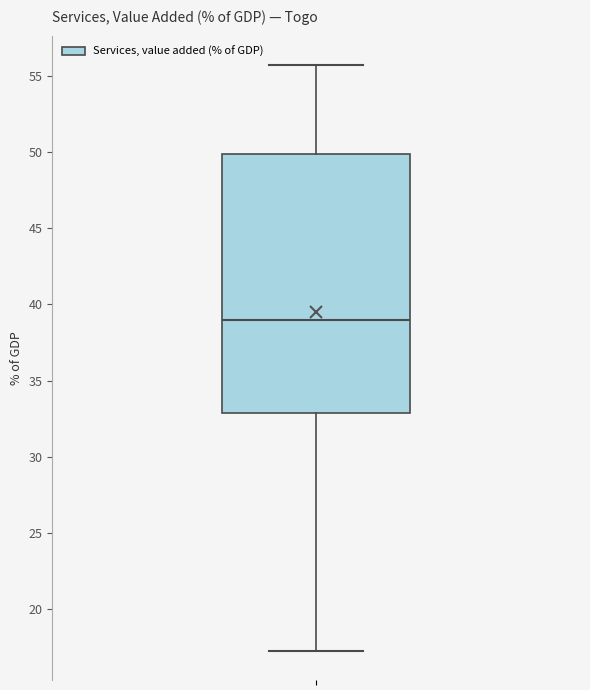

Read this box plot against the y-axis: the position of the median line, the range covered by the box, and the ends of both whiskers. The values are not printed on the chart, so give them approximately, as read against the axis.

median 39.0, box 33.0 to 50.0, whiskers 17.5 to 55.5